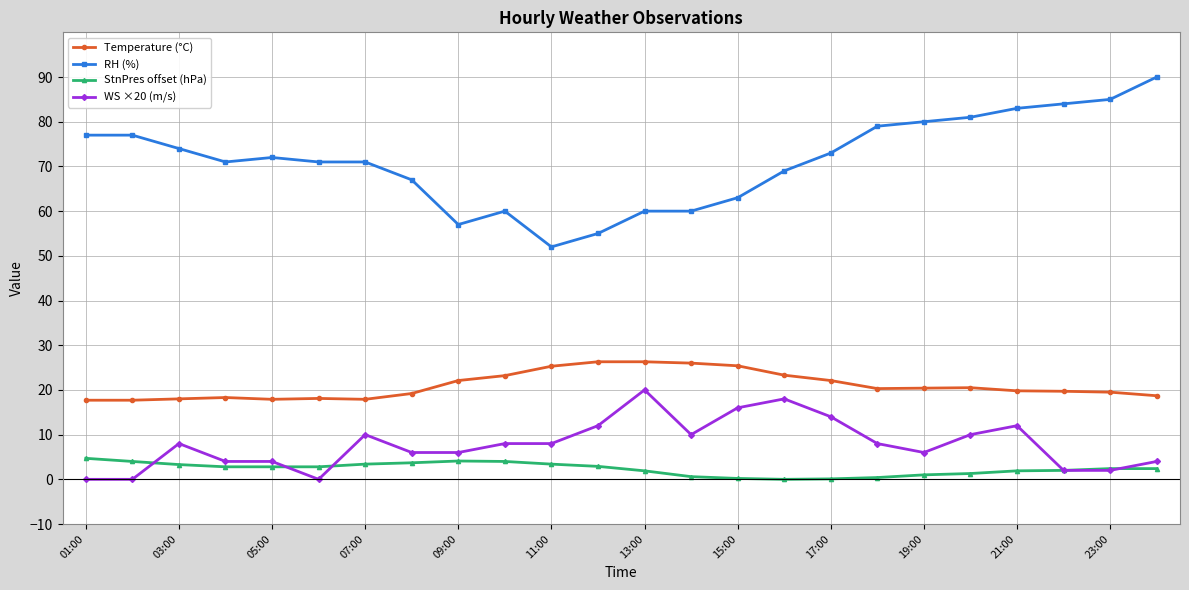

At how many categories does at least one series exceed 13?

24